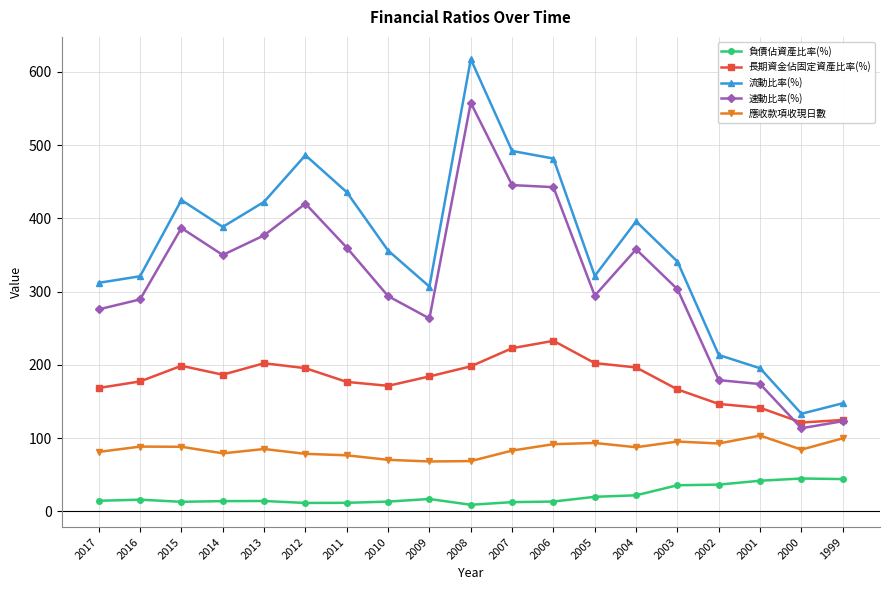

In 速動比率(%), how many points are higher than both neighbors (excluding endpoints)?

4